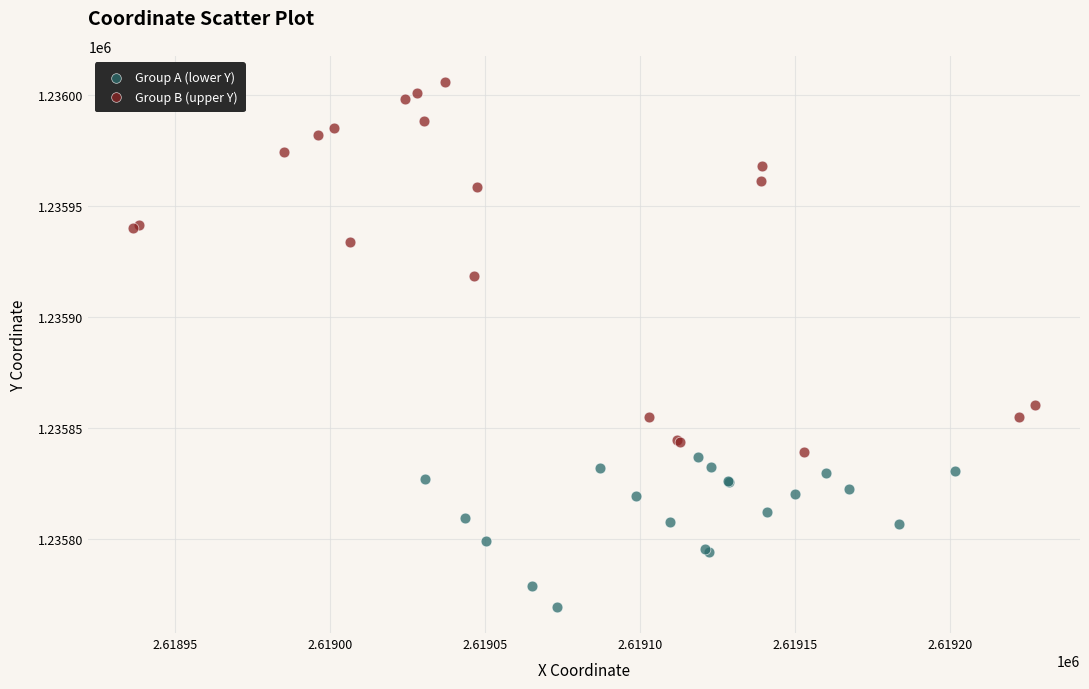

Which series reaches the minimum Y coordinate?

Group A (lower Y)